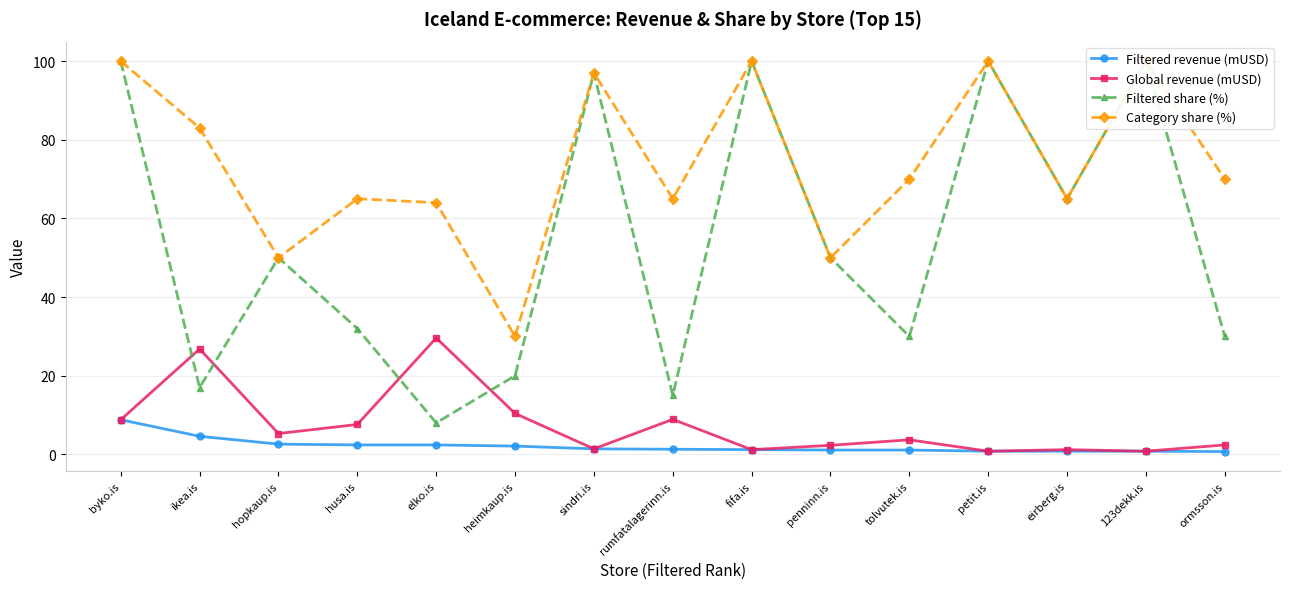

True or false: Category share (%) and Filtered revenue (mUSD) intersect in this chart.

False